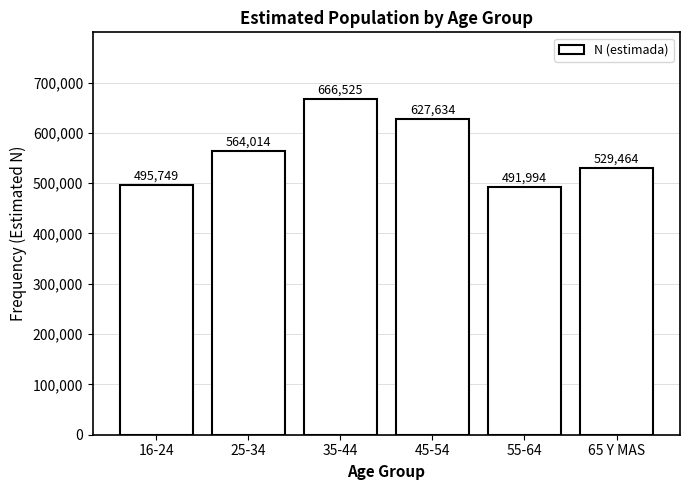

Reading left to right, what are all the values shown in this chart?

495749	564014	666525	627634	491994	529464